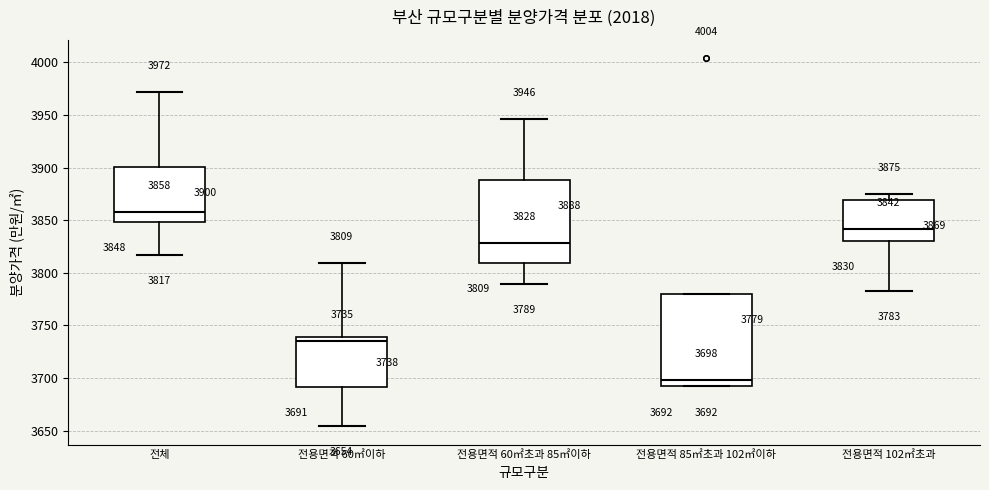

Comparing the boxes themselves (not the whiskers), which one is the tallest?

전용면적 85㎡초과 102㎡이하